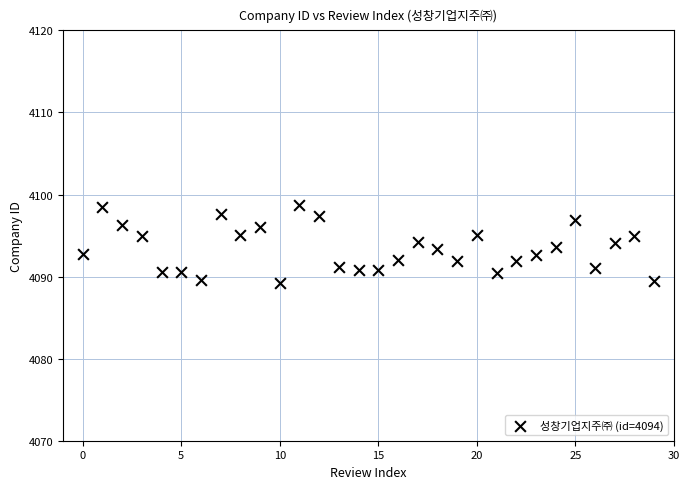

What is the range of Y values (max minus min)?

9.5